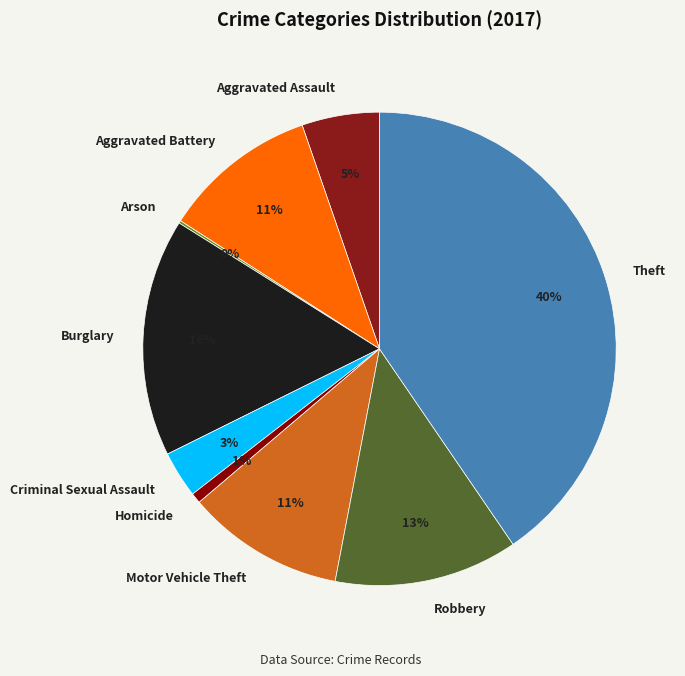

To the nearest percent, what is the difference between the largest and smallest slice percentages?

40%